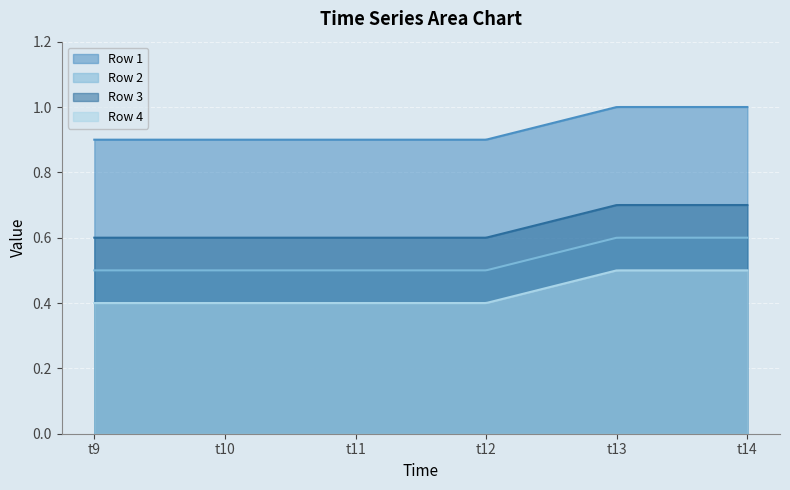

How many lines are shown in the chart?

4